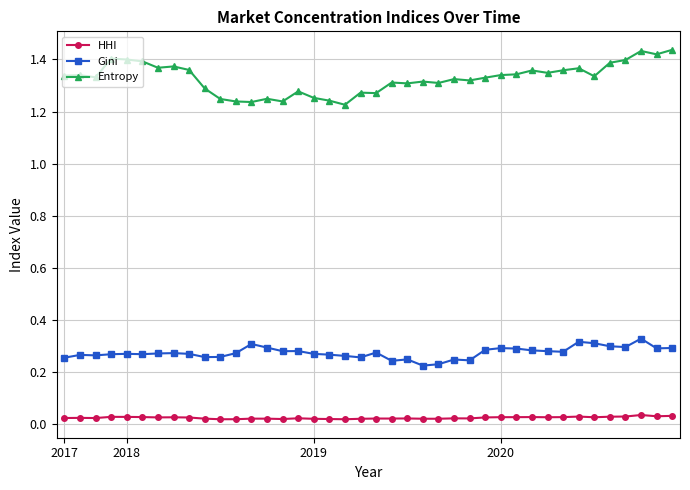

What is the sum of all HHI values?

1.0